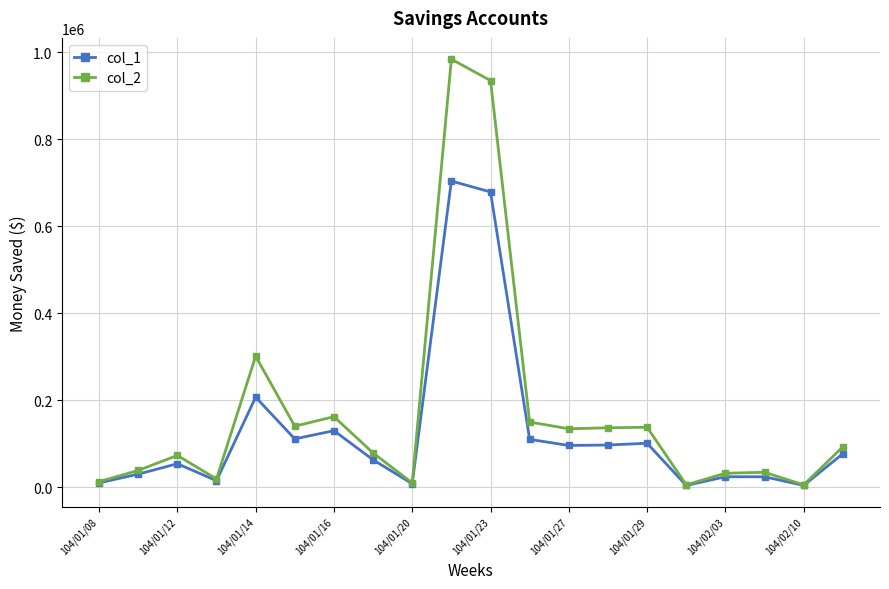

Which series has the widest spread of values?

col_2